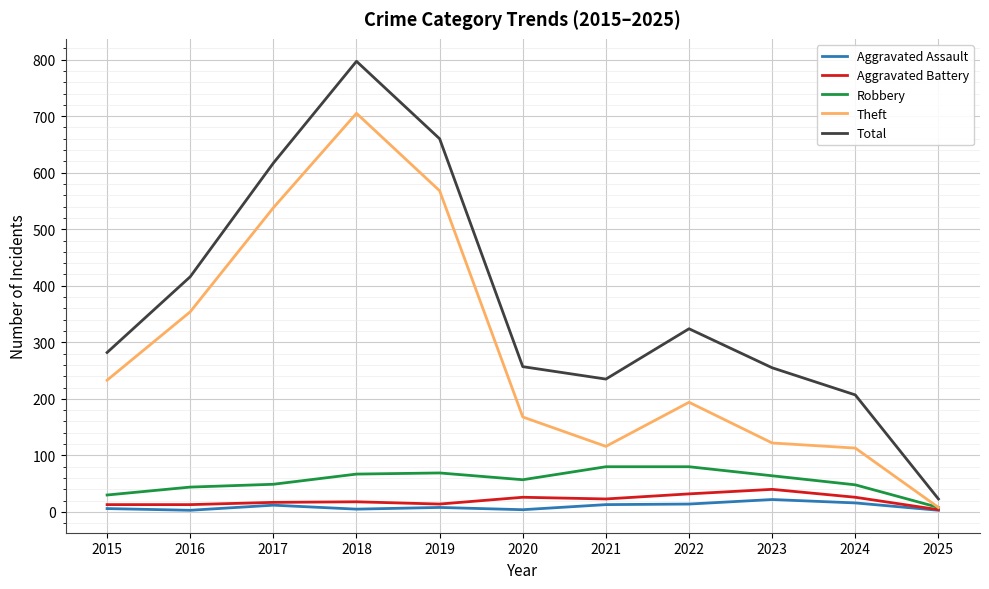

What is the maximum value for Robbery?

80